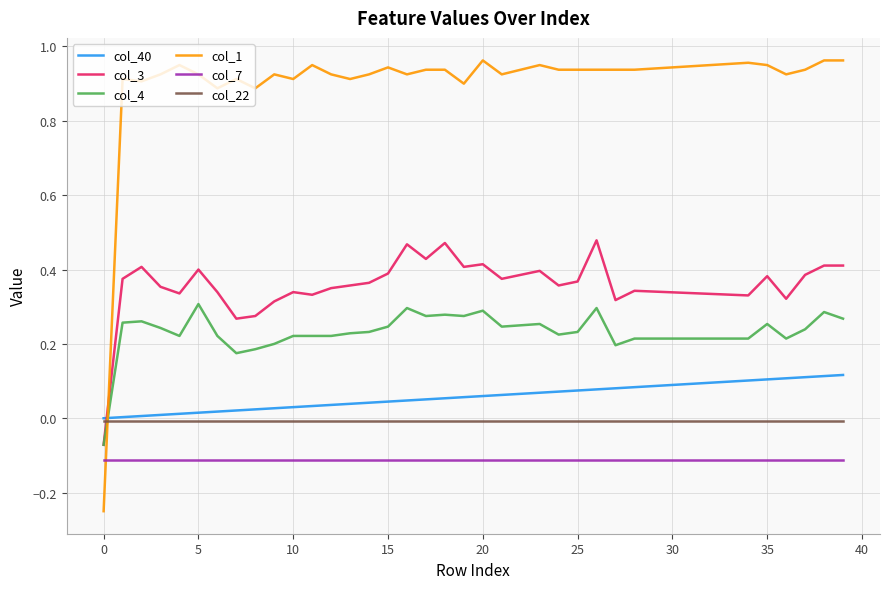

Which series has the widest spread of values?

col_1